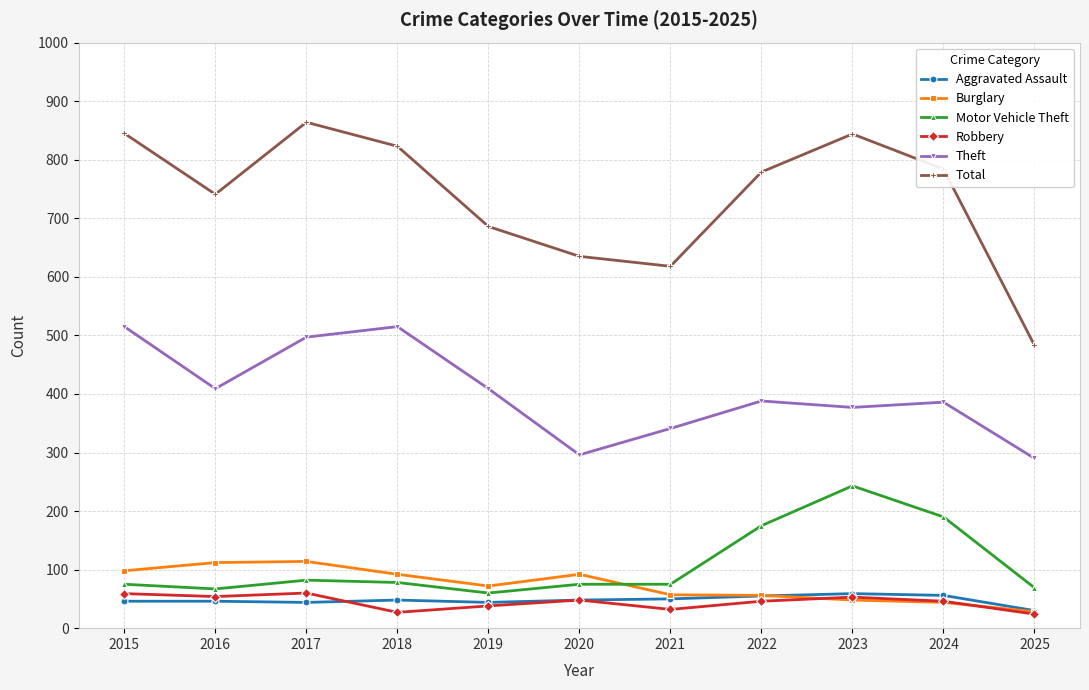

What is the minimum value shown in the chart?

24